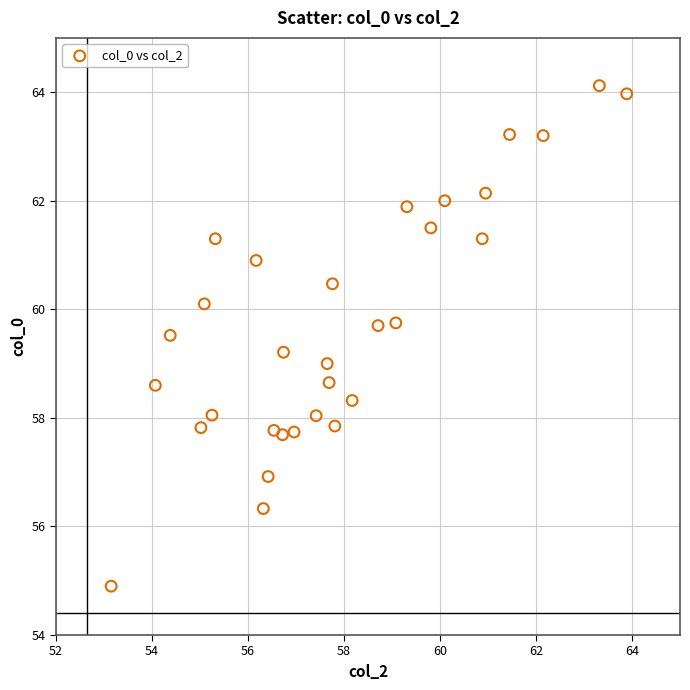

What is the range of X values (max minus min)?

10.7